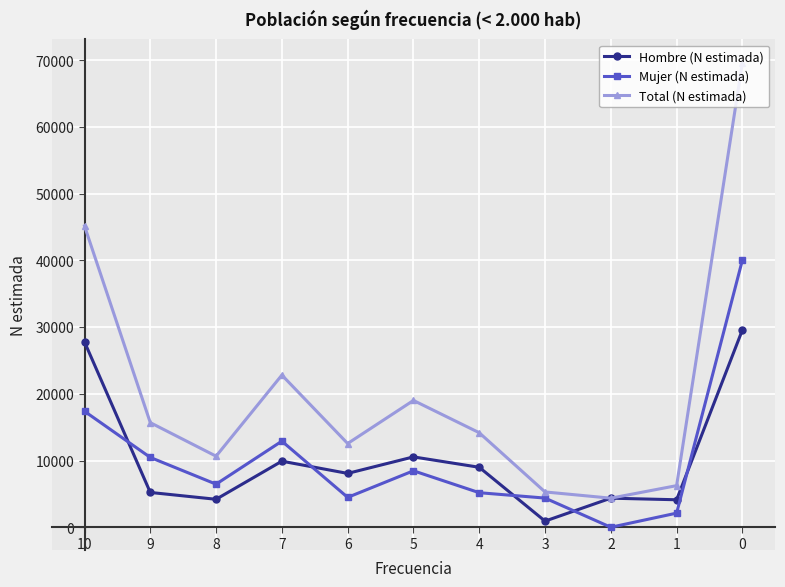

True or false: Mujer (N estimada) and Hombre (N estimada) intersect in this chart.

True